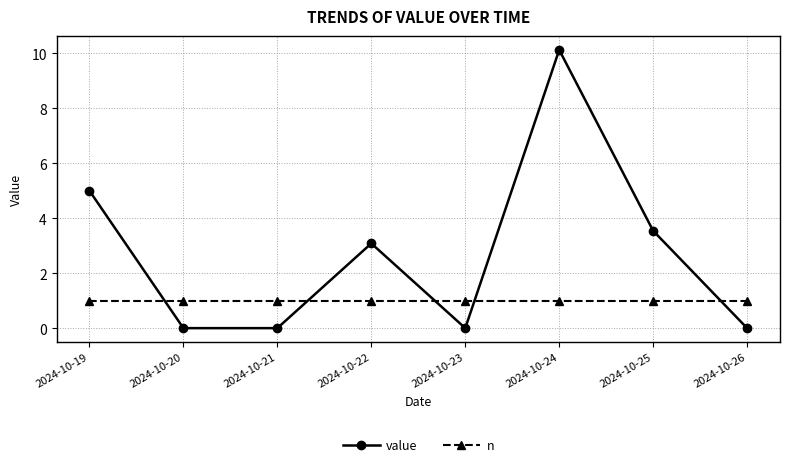

True or false: n and value intersect in this chart.

True